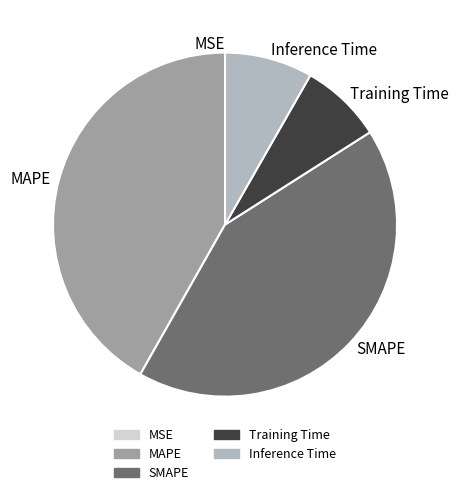

Which has a higher value, Inference Time or MAPE?

MAPE